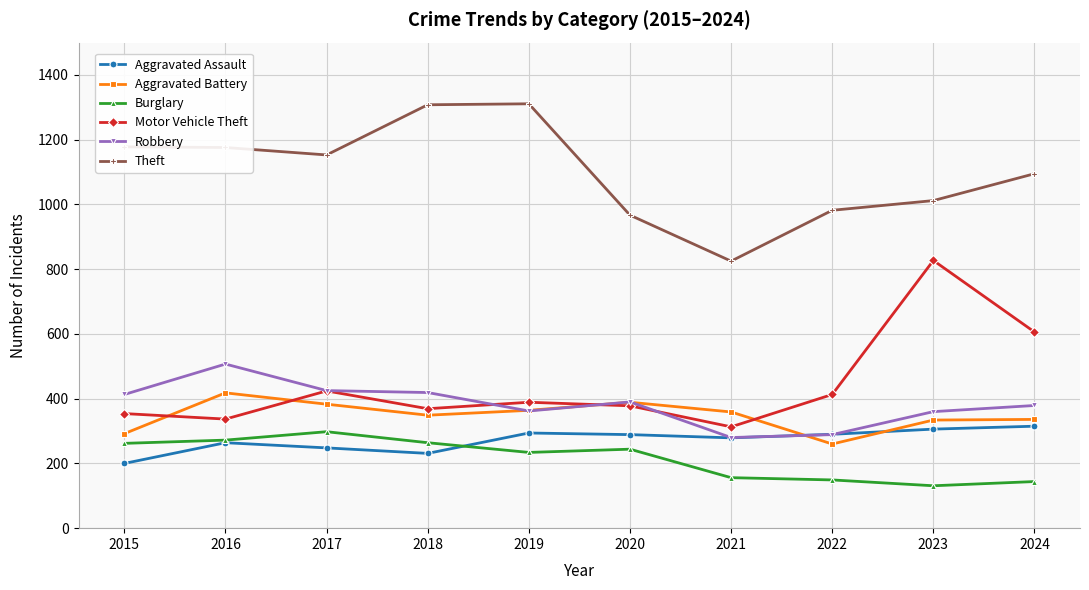

Which series has the largest total across all categories?

Theft